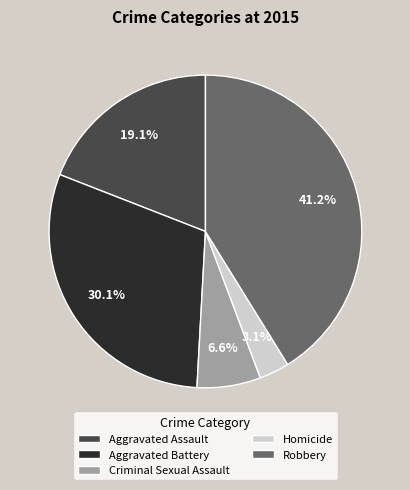

Is there any slice that represents more than half of the pie?

No